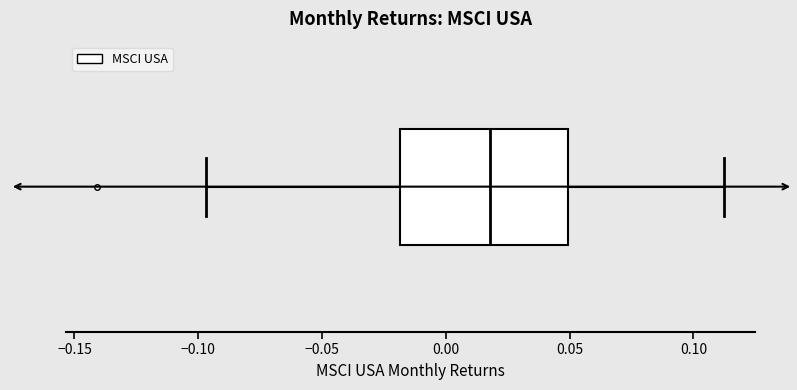

Transcribe this box plot: give where the median line is, the range the box spans, and where the two whiskers end, as read against the x-axis. The values are not printed on the chart, so give them approximately, as read against the axis.

median 0.020, box -0.020 to 0.050, whiskers -0.095 to 0.110